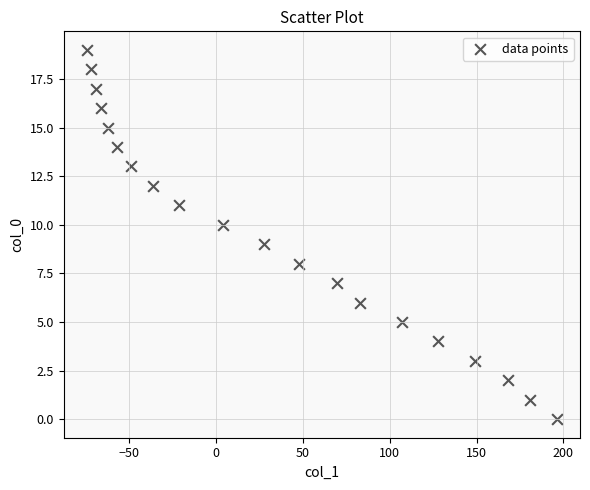

What is the range of Y values (max minus min)?

19